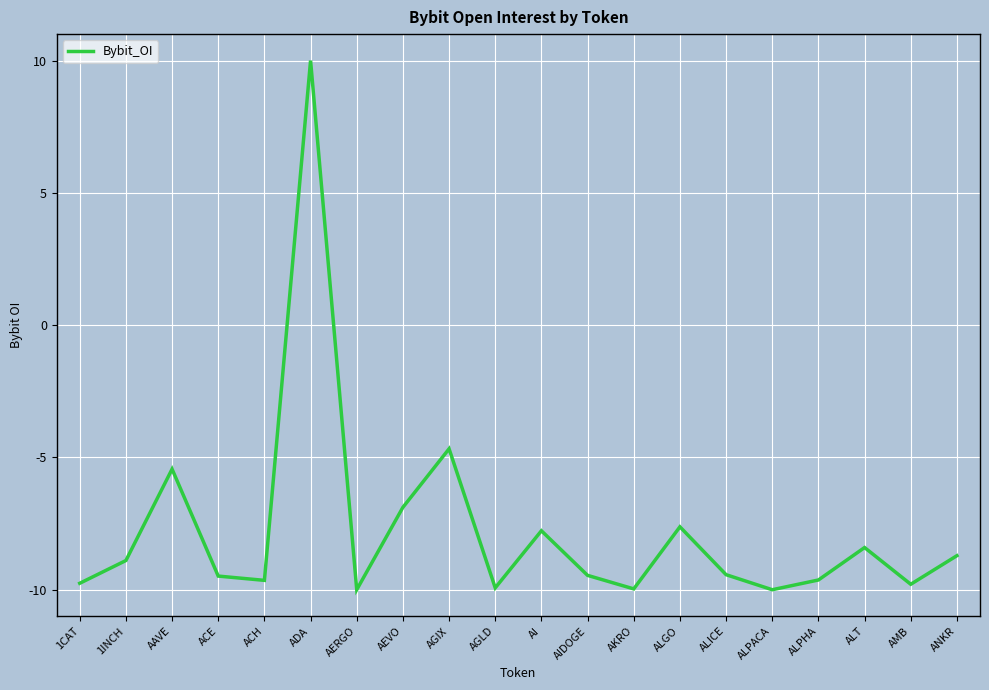

What is the change in value from AEVO to ALGO?

-0.7